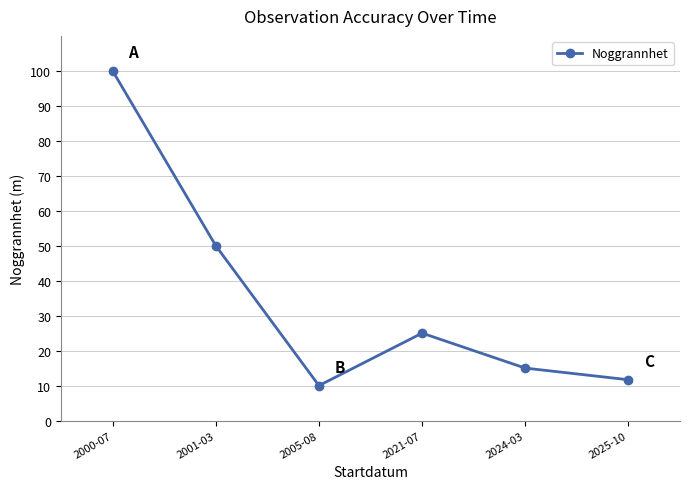

The chart shows a value of 100.0 at 2000-07. True or false?

True